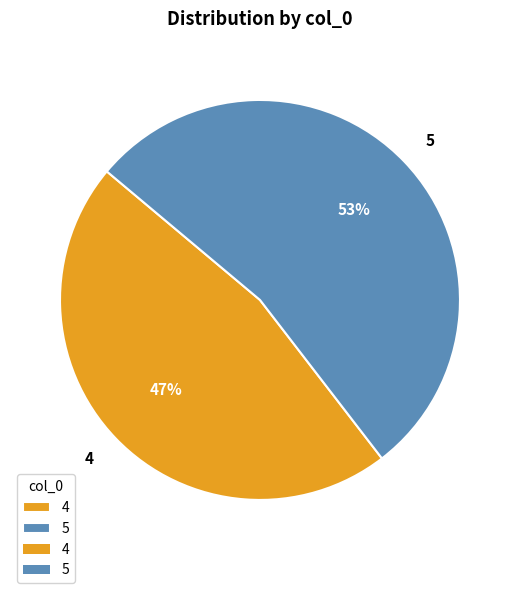

Combined, do 5 and 4 account for over 50%?

Yes